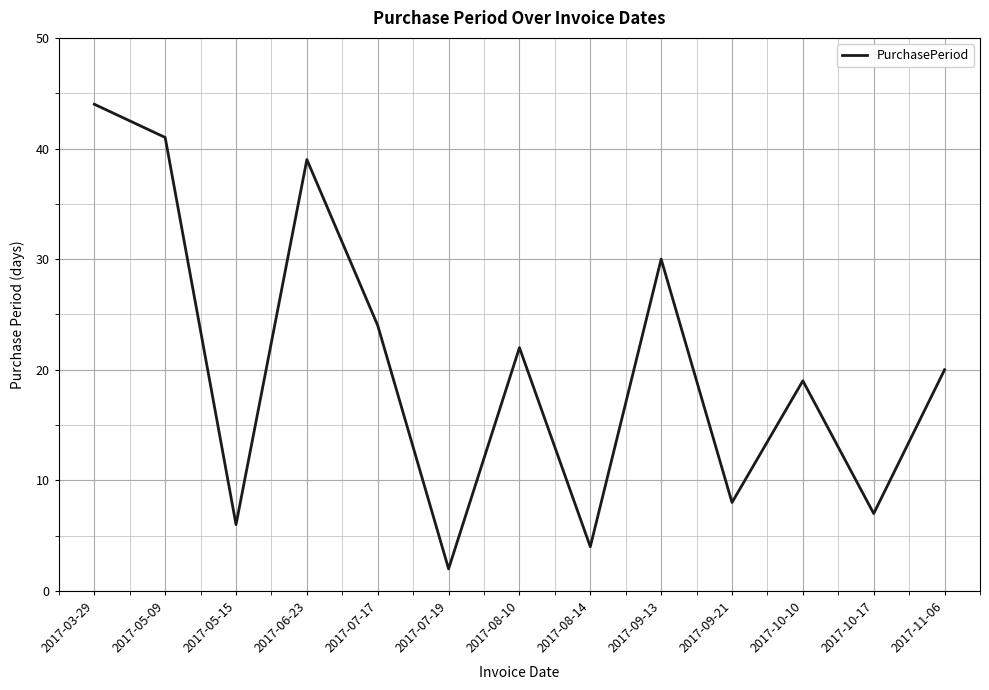

What is the change in value from 2017-06-23 to 2017-07-19?

-37